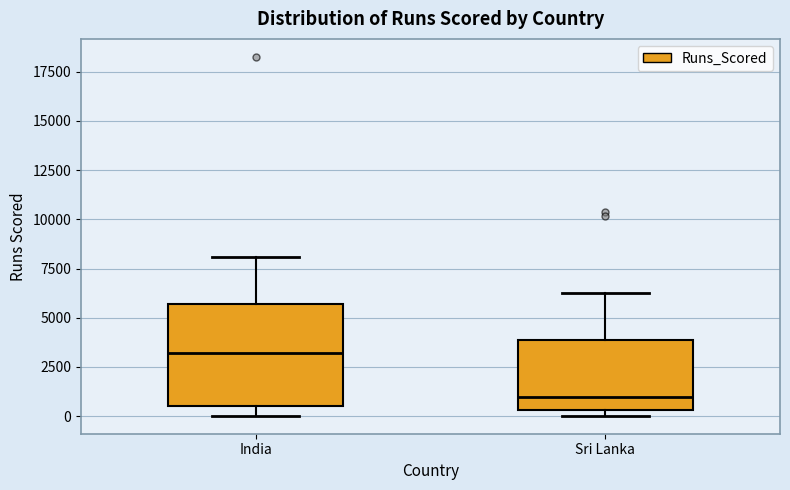

Which box is the tallest, from its lower edge to its upper edge?

India